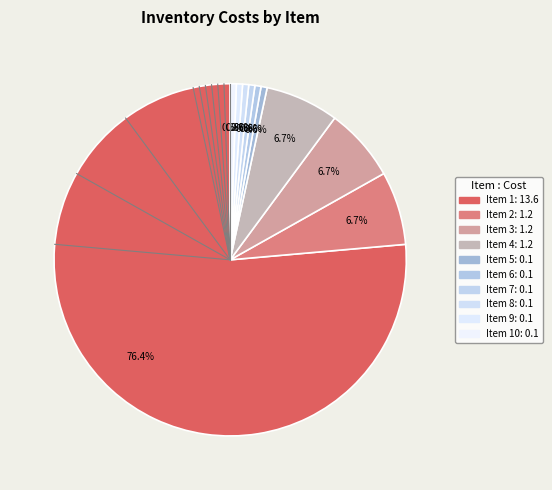

Rank the categories by value from lowest to highest.

5, 6, 7, 8, 9, 10, 2, 3, 4, 1